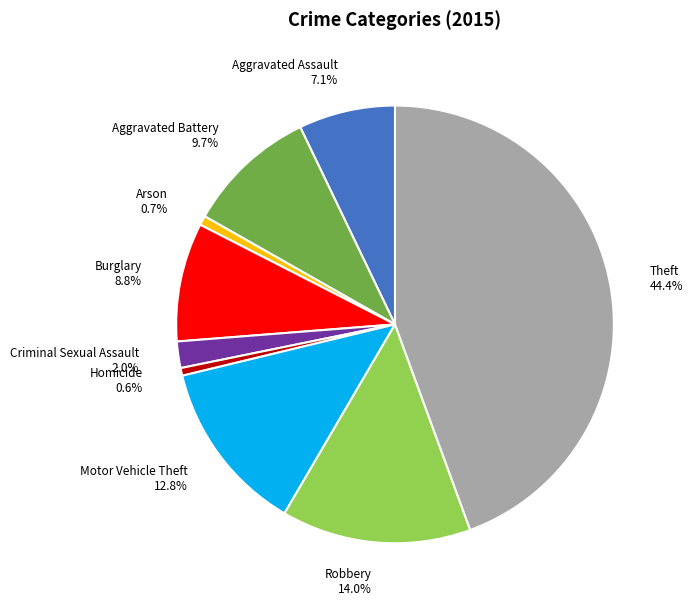

To the nearest percent, what is the difference between the largest and smallest slice percentages?

44%